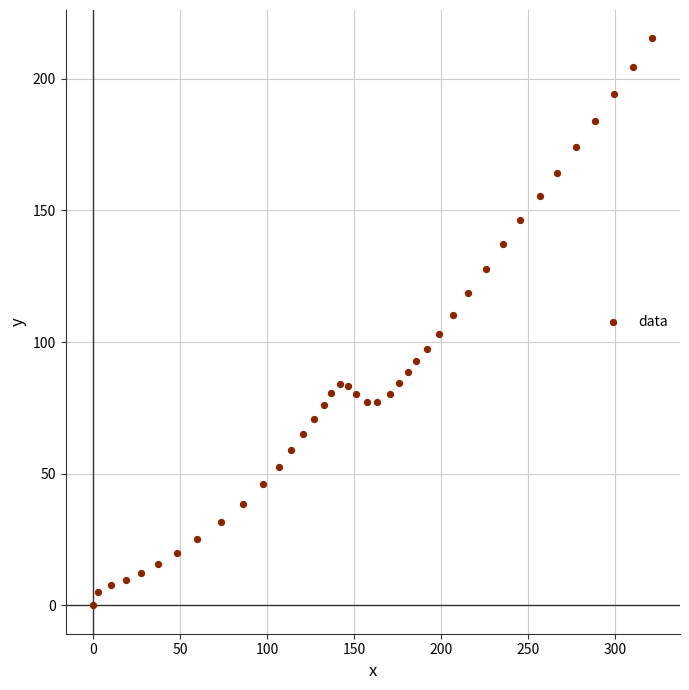

What is the range of Y values (max minus min)?

215.3